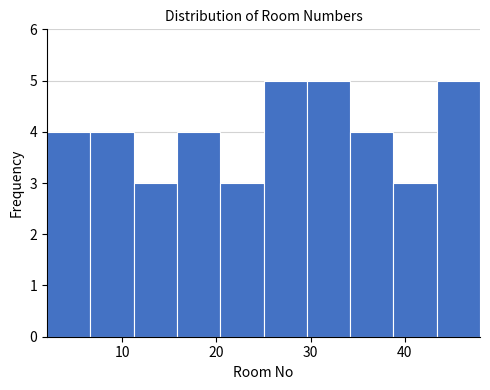

How tall is the bar that spans 34.2 to 38.8 on the x-axis? Neither the bar edges nor the heights are printed on the chart, so give them approximately, as read against the axes.

4